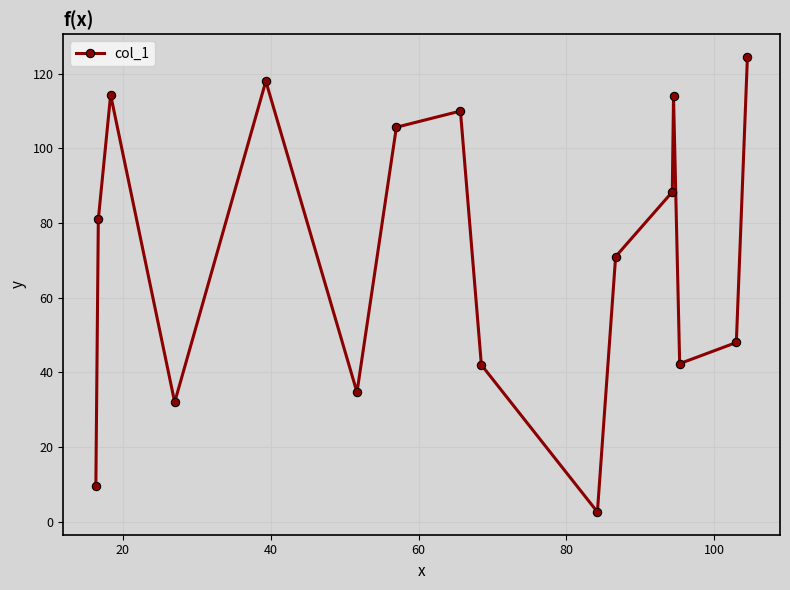

How many interior local valleys (lower than both neighbors) does the data have?

4